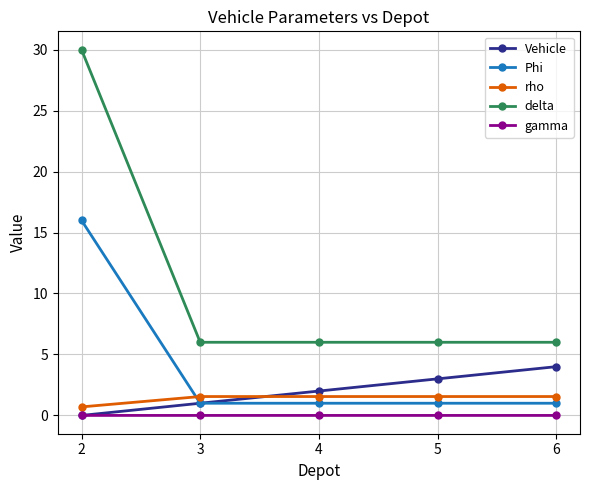

What is the difference between the delta values at 2 and 4?

24.0